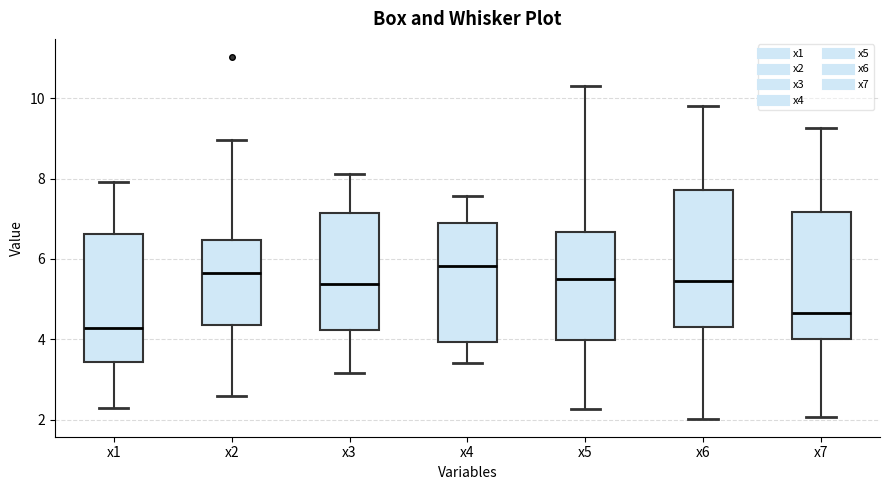

Which box is the tallest, from its lower edge to its upper edge?

x6